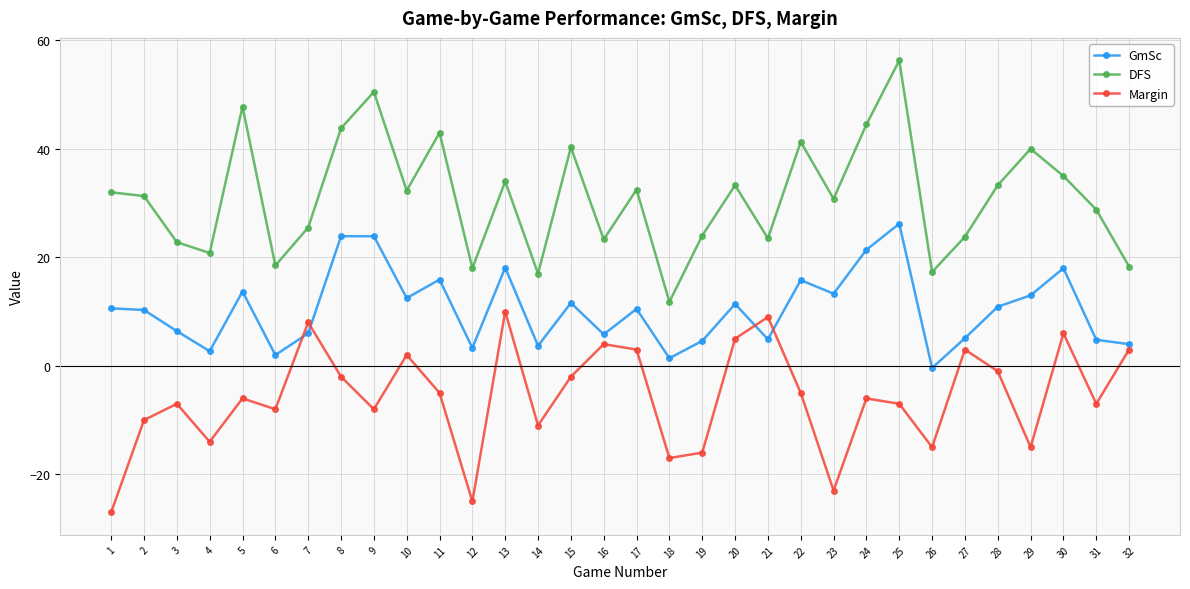

At which label does Margin first exceed -6?

7